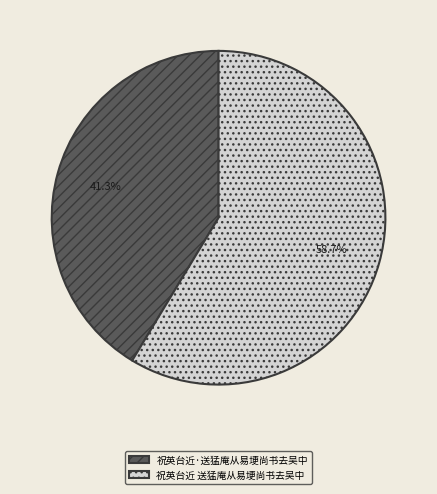

Which category has the smallest portion of the pie?

祝英台近·送猛庵从易埂尚书去吴中